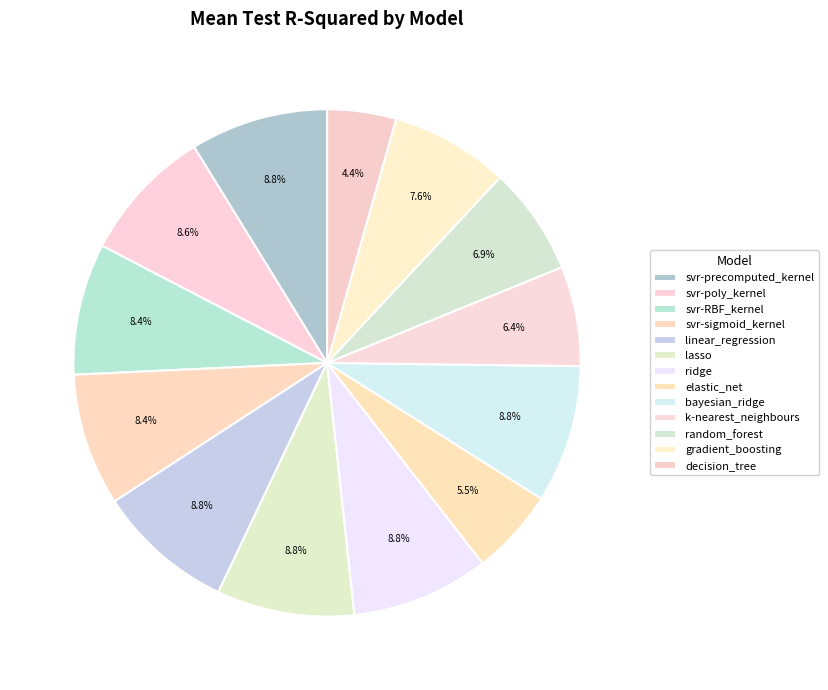

How many segments does this pie chart have?

13